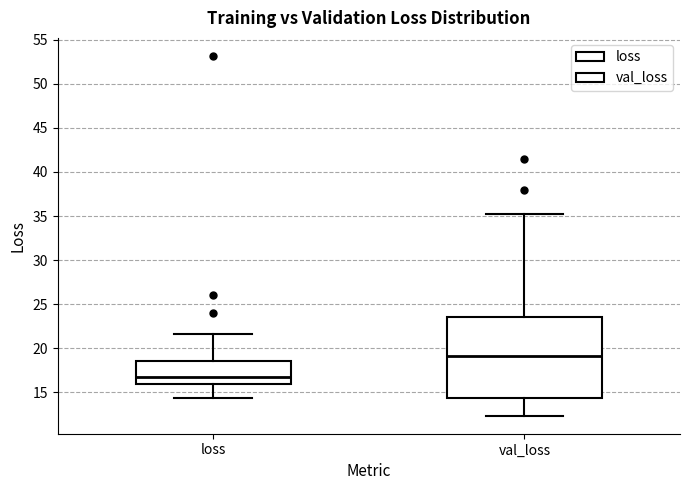

Comparing the boxes themselves (not the whiskers), which one is the tallest?

val_loss